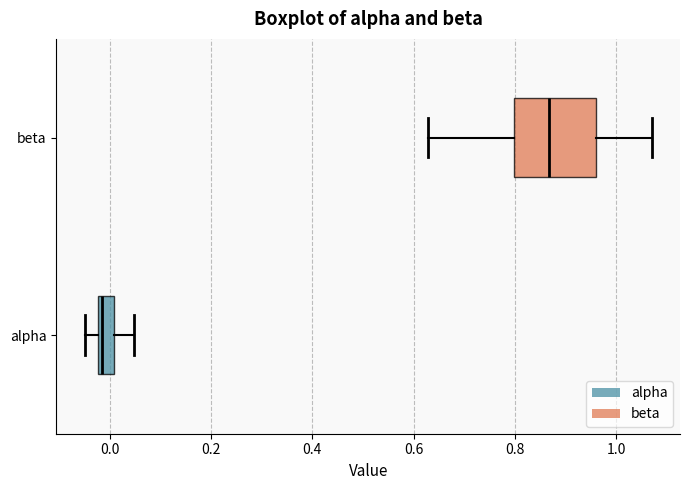

Reading bottom to top, transcribe this box plot: for each box, give where its median line is, the range the box spans, and where its two whiskers end, as read against the x-axis. The values are not printed on the chart, so give them approximately, as read against the axis.

alpha: median -0.02 (just right of the box's left edge), box -0.02 to 0.00, whiskers -0.04 to 0.04
beta: median 0.86, box 0.80 to 0.96, whiskers 0.62 to 1.08